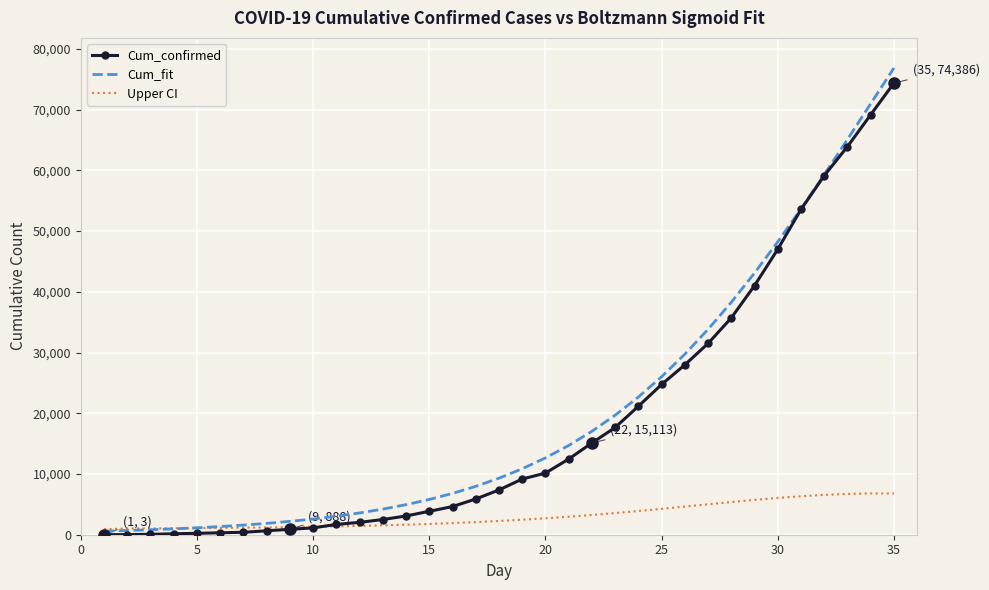

Which series has the largest range (max minus min)?

Cum_fit